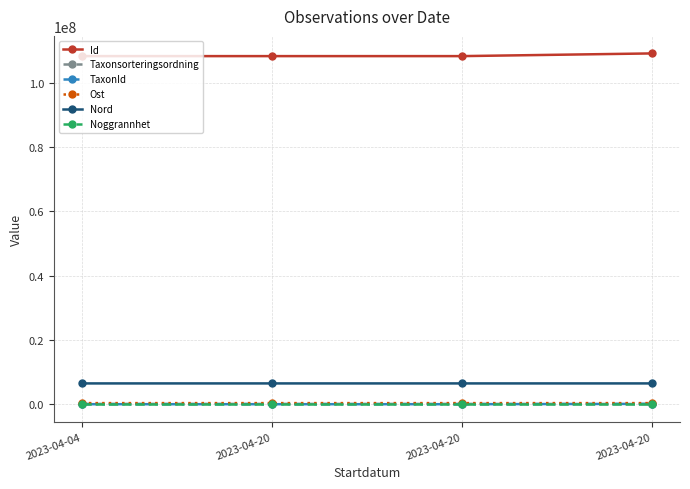

At how many categories does at least one series exceed 21891903?

4